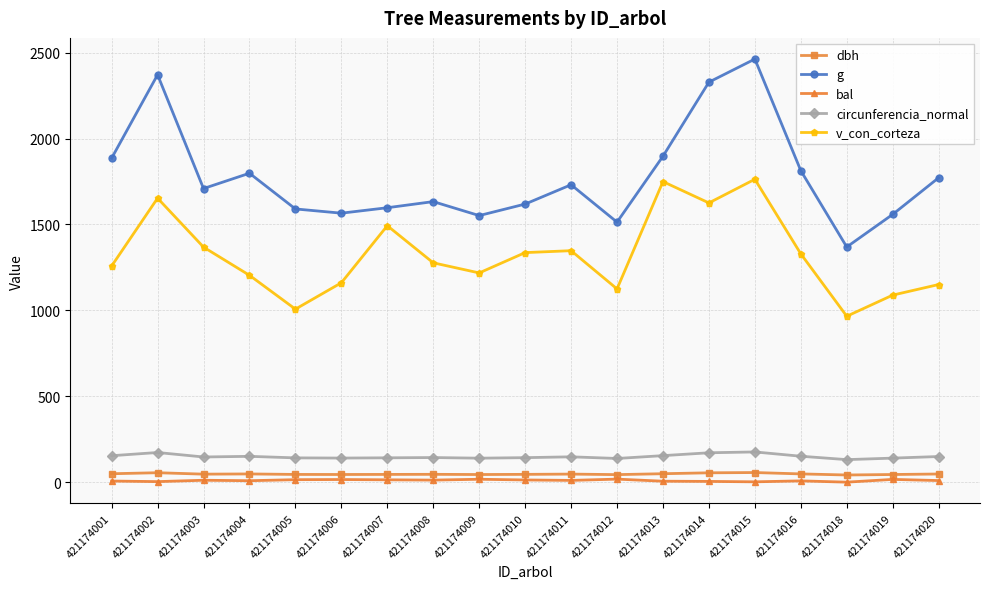

Which label corresponds to the largest value in the chart?

421174015